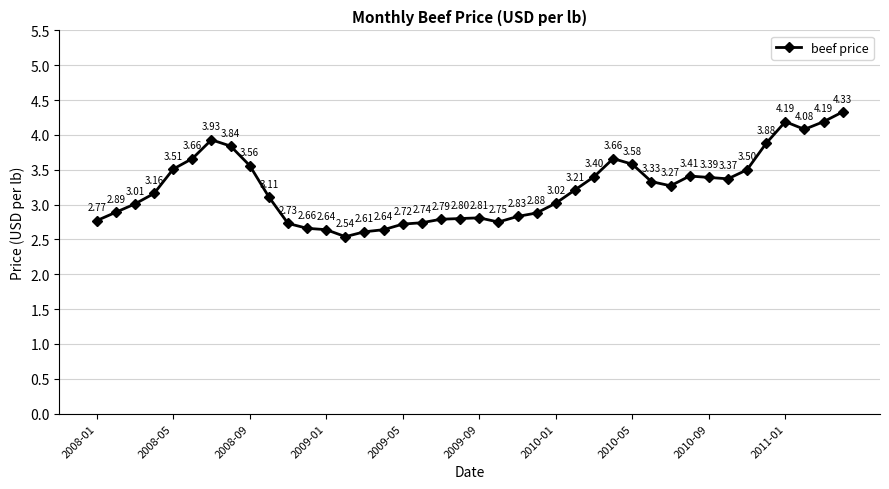

What is the difference between the maximum and minimum values?

1.8